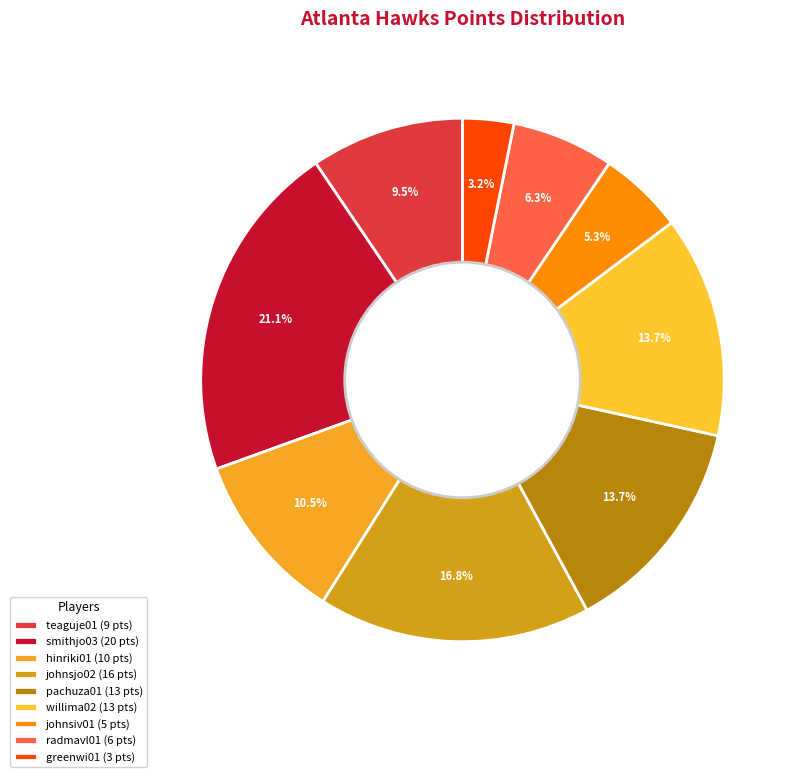

How many segments does this pie chart have?

9